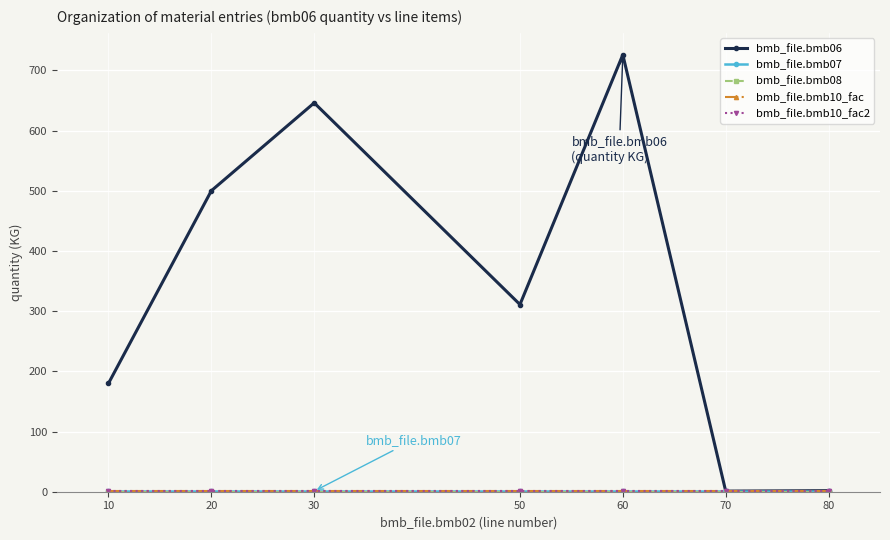

Reading left to right, what are all the values shown in this chart?

bmb_file.bmb06: 180.0	500.0	646.0	311.0	726.0	1.0	1.8
bmb_file.bmb07: 1.0	1.0	1.0	1.0	1.0	1.0	1.0
bmb_file.bmb08: 0.0	0.0	0.0	0.0	0.0	0.0	0.0
bmb_file.bmb10_fac: 1.0	1.0	1.0	1.0	1.0	1.0	1.0
bmb_file.bmb10_fac2: 1.0	1.0	1.0	1.0	1.0	1.0	1.0